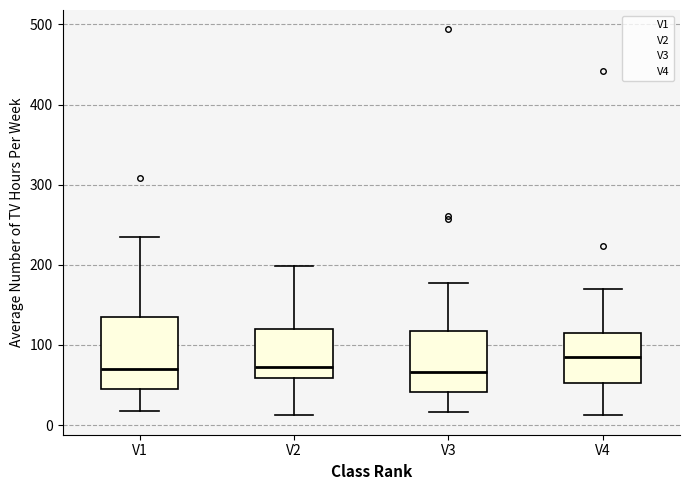

Comparing the boxes themselves (not the whiskers), which one is the tallest?

V1